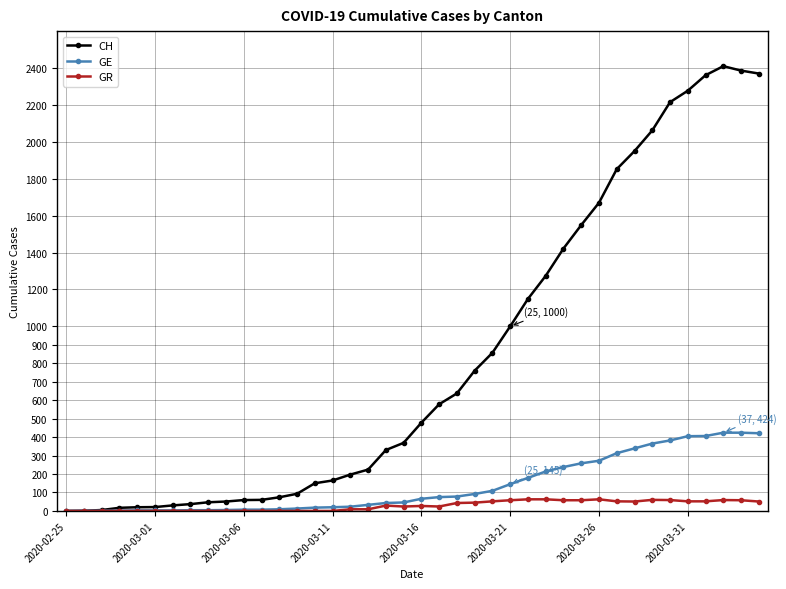

True or false: GR has more than 2 interior local peaks.

True